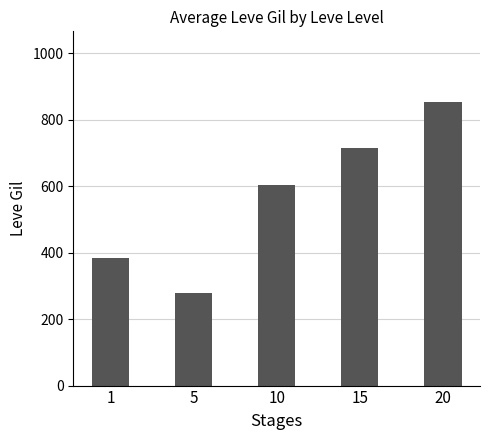

What is the ratio of the value at 15 to the value at 10?

1.2